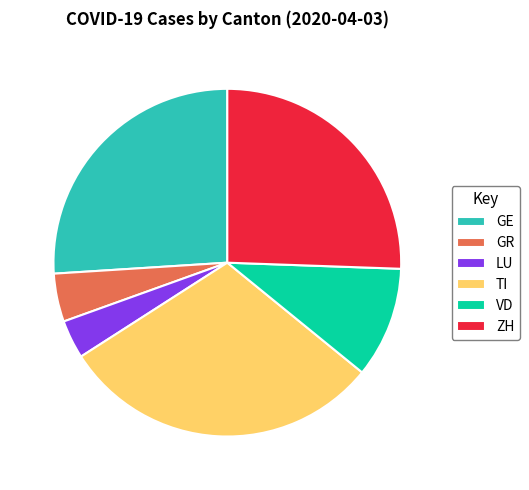

Which has a higher value, GR or GE?

GE